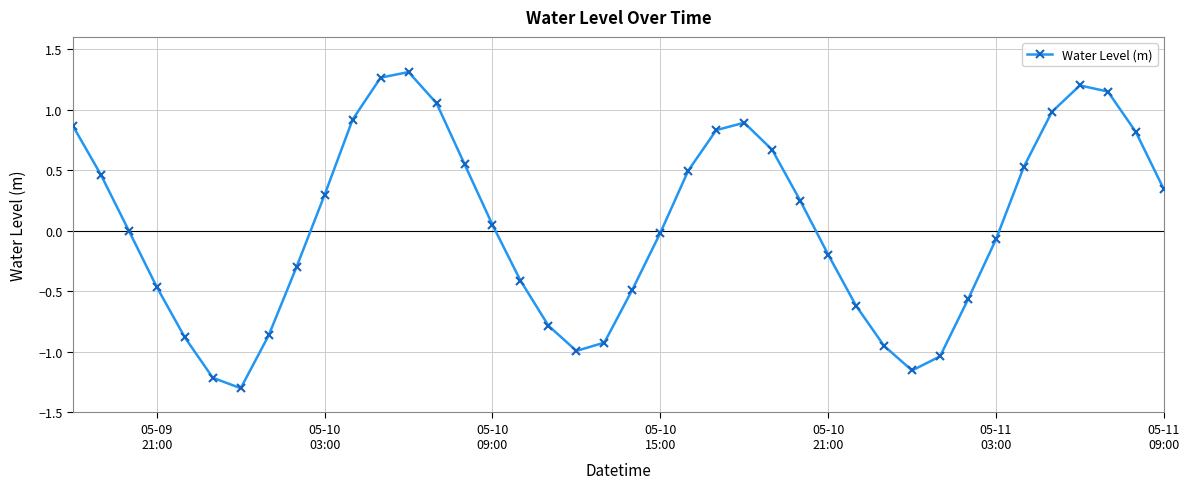

How many lines are shown in the chart?

1